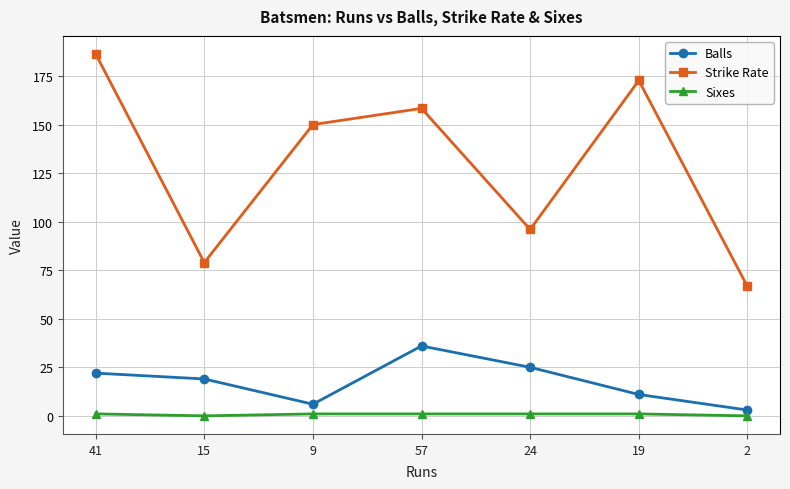

In Strike Rate, how many points are lower than both neighbors (excluding endpoints)?

2